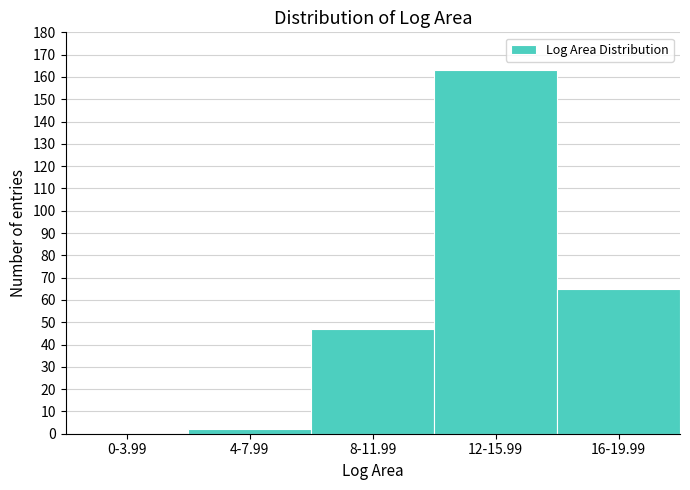

Reading left to right, transcribe all the data shown in this chart.

0-3.99=0	4-7.99=2	8-11.99=47	12-15.99=163	16-19.99=65